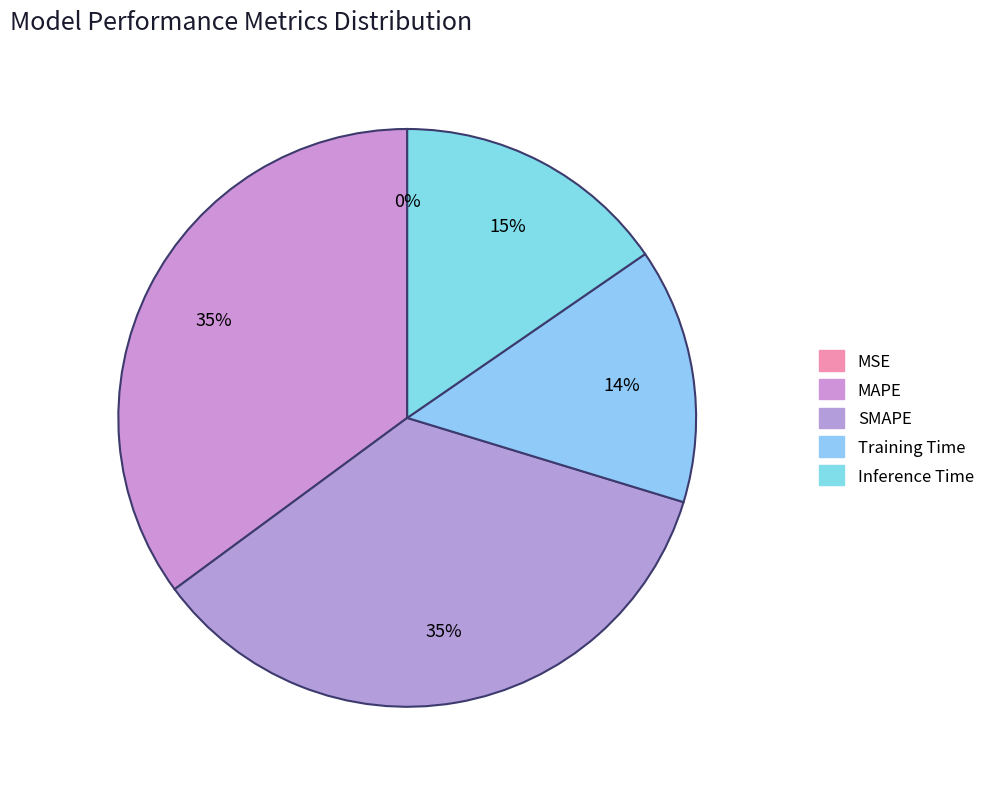

Which slice is the smallest?

MSE